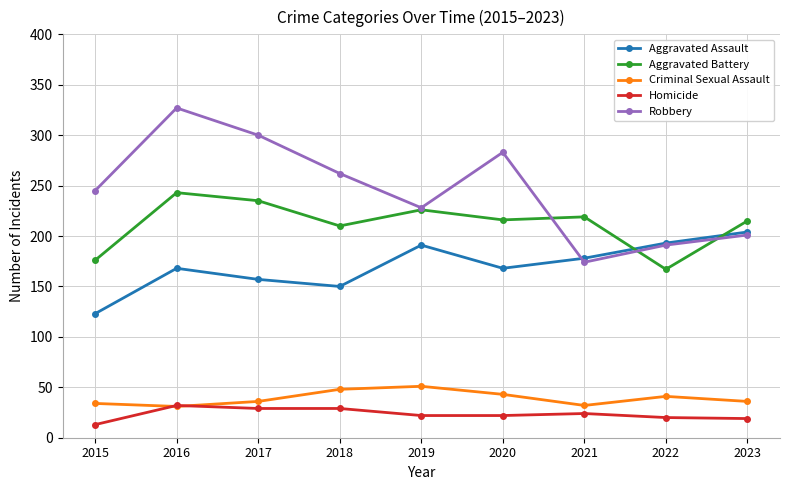

What is the sum of all Robbery values?

2211